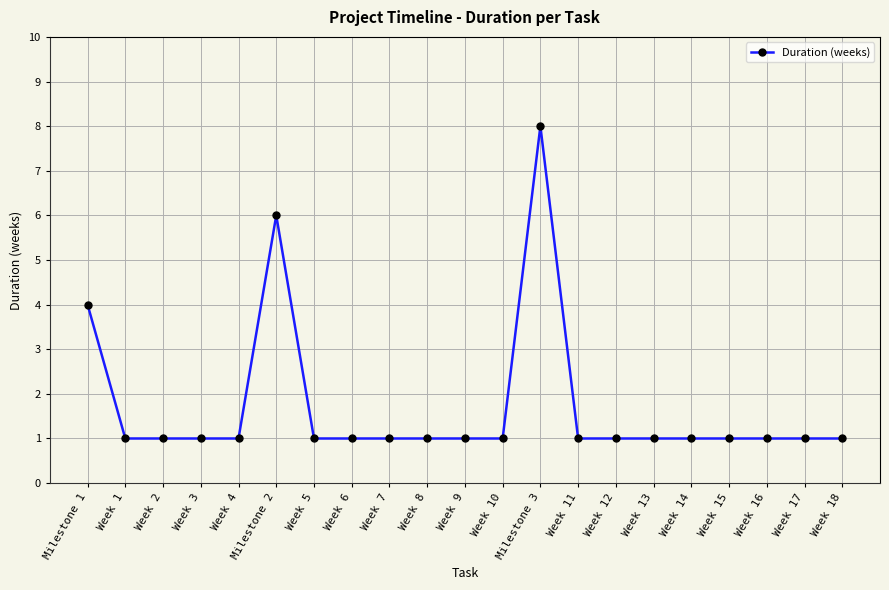

Does the chart have visible grid lines?

Yes